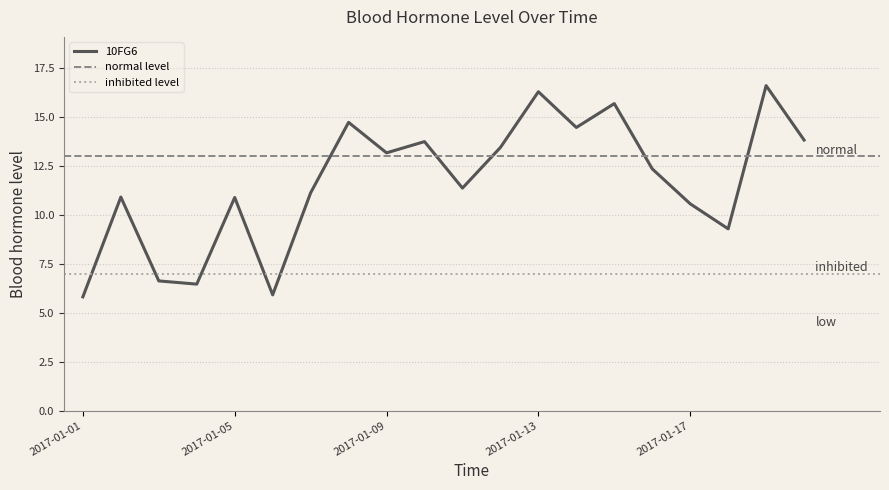

Approximately how many times larger is the value at 2017-01-04 compared to 2017-01-15?

0.4